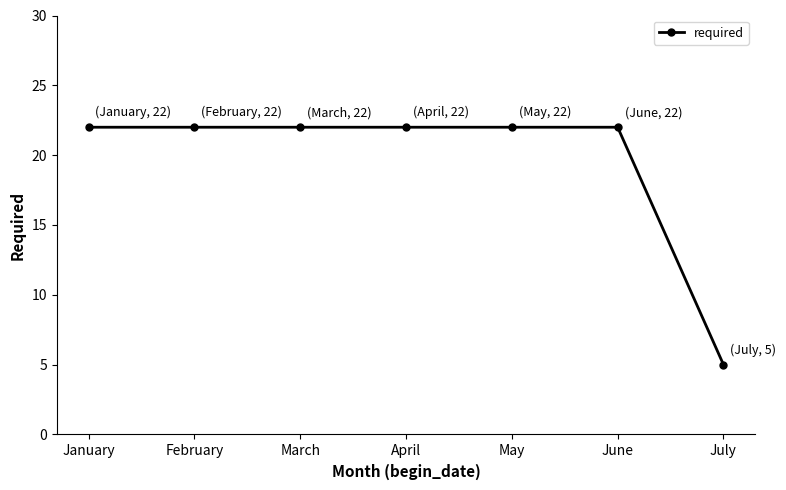

True or false: the data shows 22 at January.

True